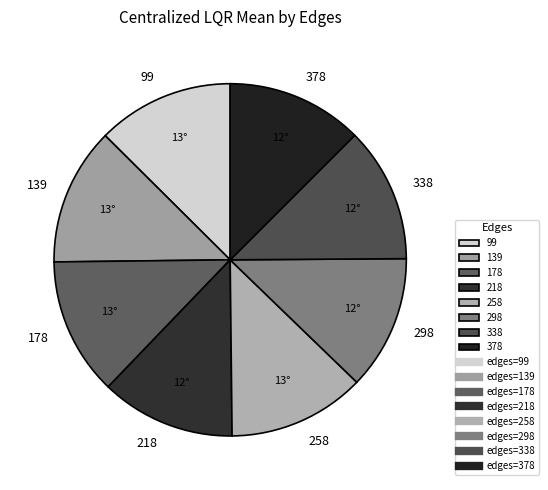

True or false: 378 accounts for 12% of the total.

True